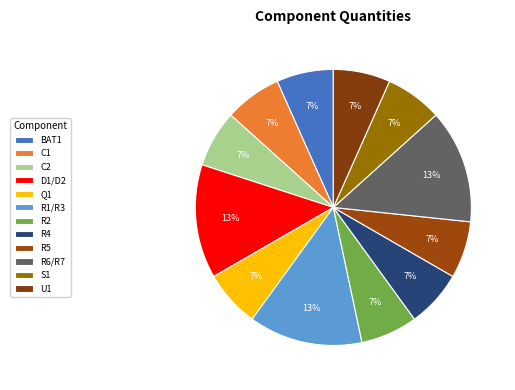

To the nearest percent, what percentage of the pie is C2?

7%